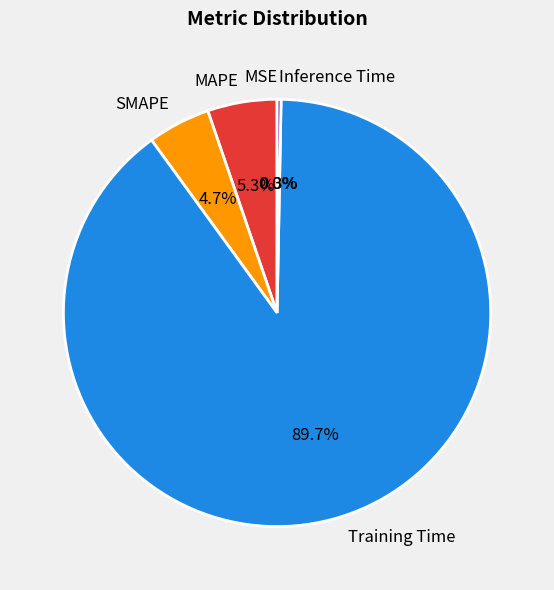

To the nearest percent, what percentage of the pie is MAPE?

5%